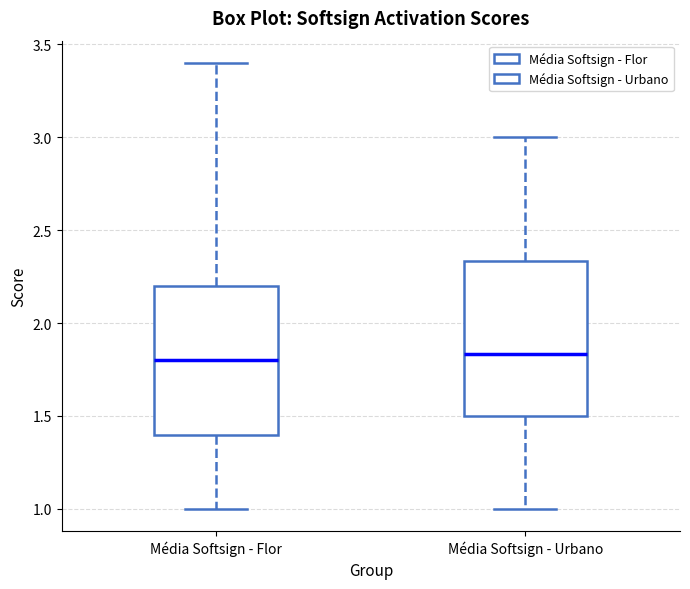

Reading left to right, read every box against the y-axis: the position of its median line, the range the box covers, and the ends of its whiskers. The values are not printed on the chart, so give them approximately, as read against the axis.

Média Softsign - Flor: median 1.80, box 1.40 to 2.20, whiskers 1.00 to 3.40
Média Softsign - Urbano: median 1.85, box 1.50 to 2.35, whiskers 1.00 to 3.00